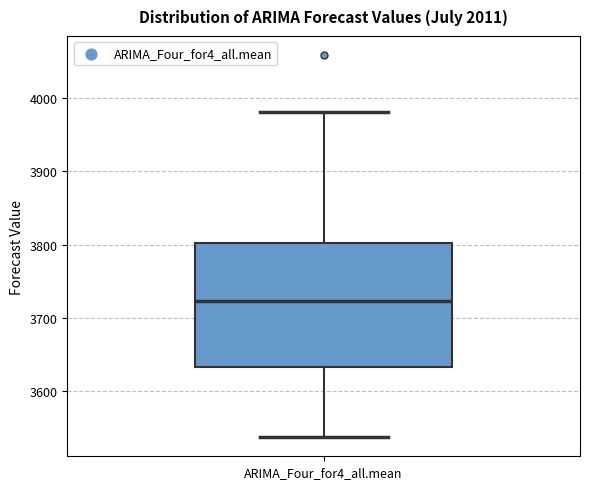

Transcribe this box plot: give where the median line is, the range the box spans, and where the two whiskers end, as read against the y-axis. The values are not printed on the chart, so give them approximately, as read against the axis.

median 3720, box 3630 to 3800, whiskers 3540 to 3980